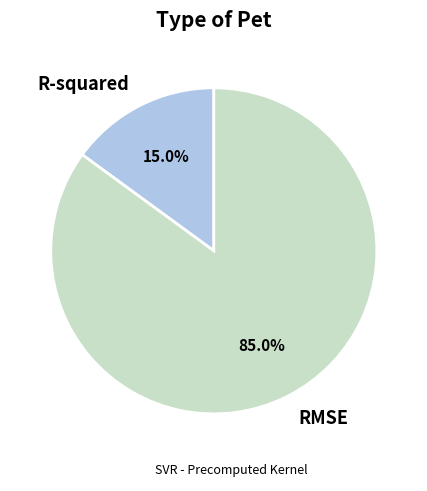

How many segments does this pie chart have?

2